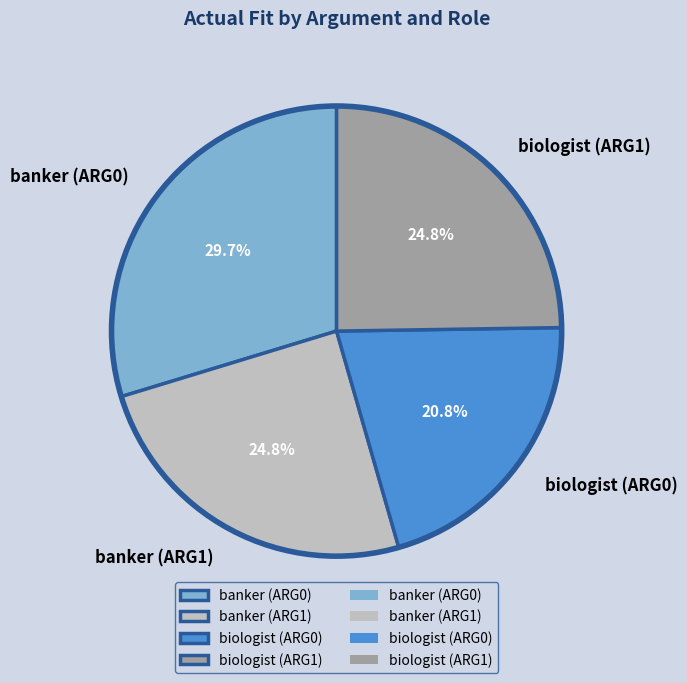

Count the number of slices in the pie.

4